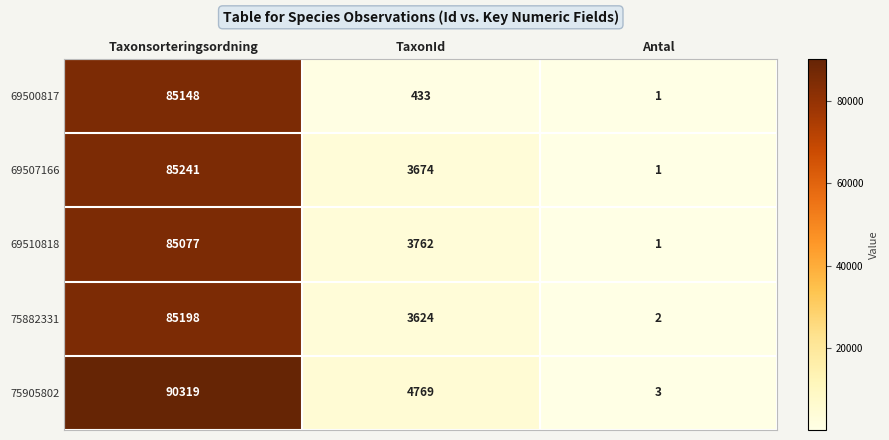

The 69510818 series shows 85077 at Taxonsorteringsordning. True or false?

True